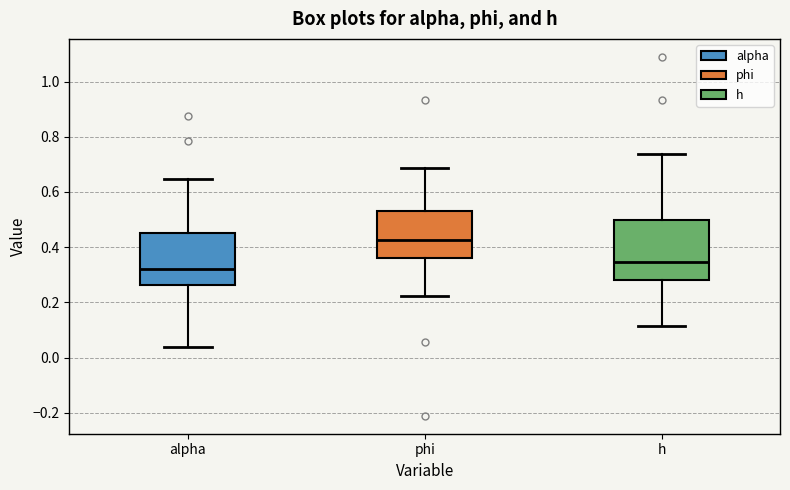

Reading left to right, read every box against the y-axis: the position of its median line, the range the box covers, and the ends of its whiskers. The values are not printed on the chart, so give them approximately, as read against the axis.

alpha: median 0.32, box 0.26 to 0.46, whiskers 0.04 to 0.64
phi: median 0.42, box 0.36 to 0.54, whiskers 0.22 to 0.68
h: median 0.34, box 0.28 to 0.50, whiskers 0.12 to 0.74